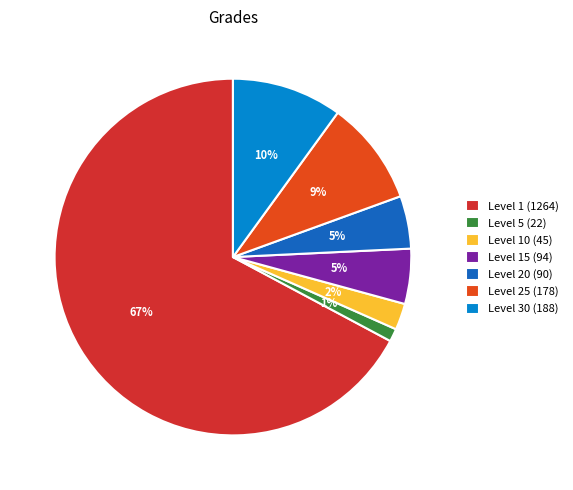

How many segments does this pie chart have?

7